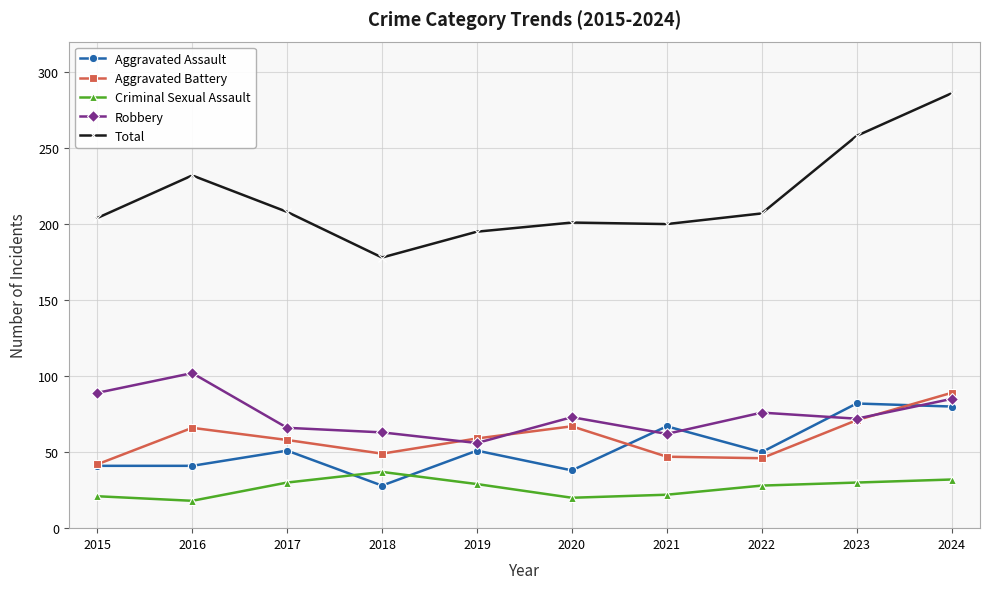

True or false: Aggravated Assault has more than 1 points higher than both neighbors.

True